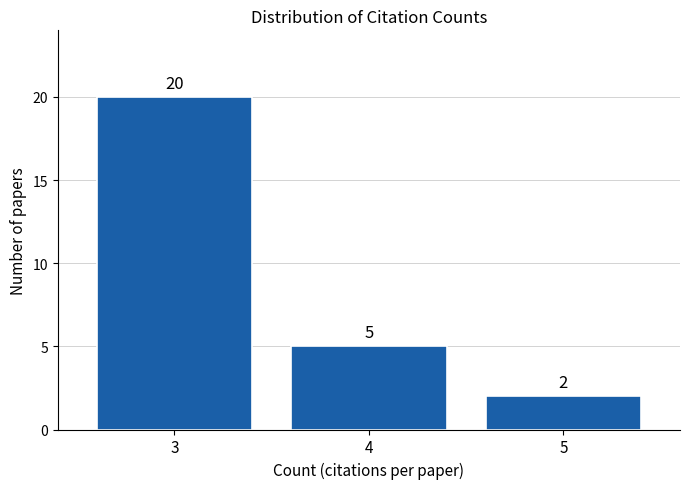

Reading left to right, what are all the values shown in this chart?

3=20	4=5	5=2